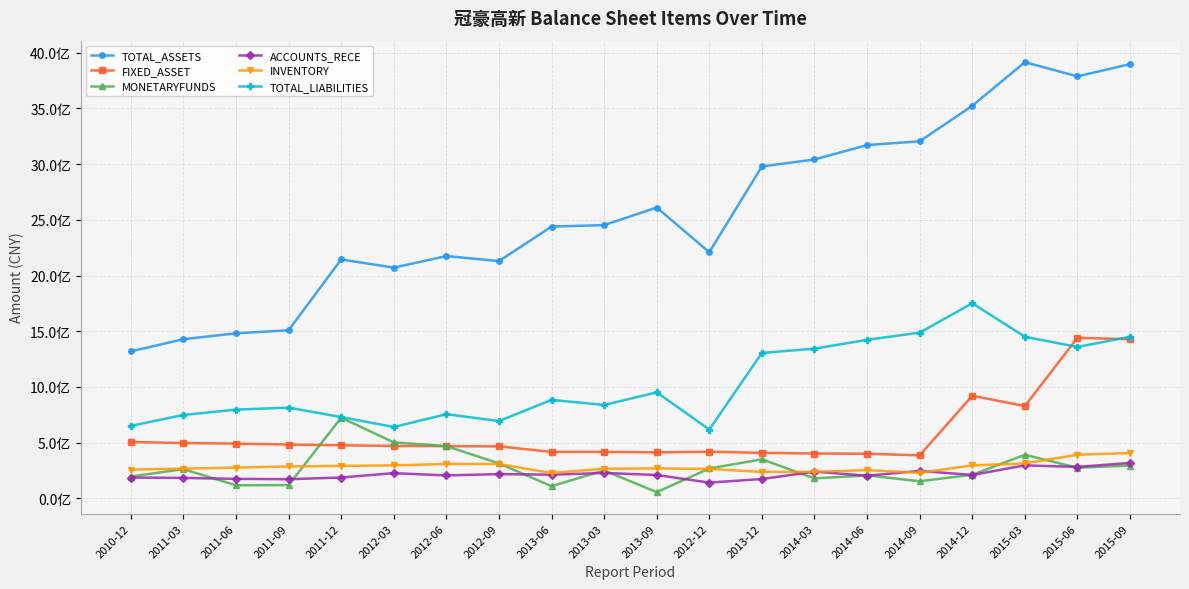

What are all the series names shown in the legend?

TOTAL_ASSETS, FIXED_ASSET, MONETARYFUNDS, ACCOUNTS_RECE, INVENTORY, TOTAL_LIABILITIES